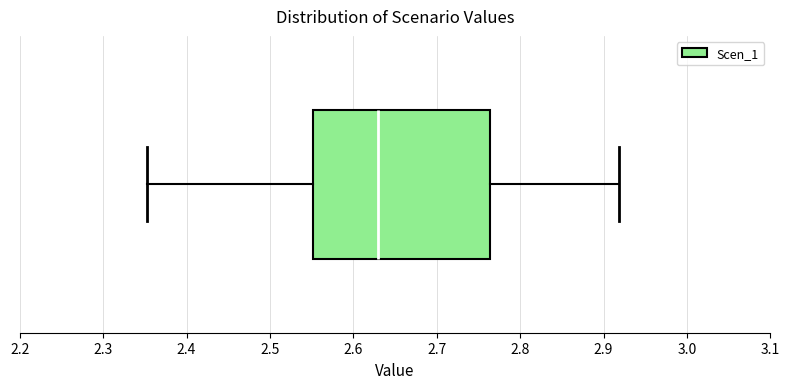

Read this box plot against the x-axis: the position of the median line, the range covered by the box, and the ends of both whiskers. The values are not printed on the chart, so give them approximately, as read against the axis.

median 2.63, box 2.55 to 2.76, whiskers 2.35 to 2.92